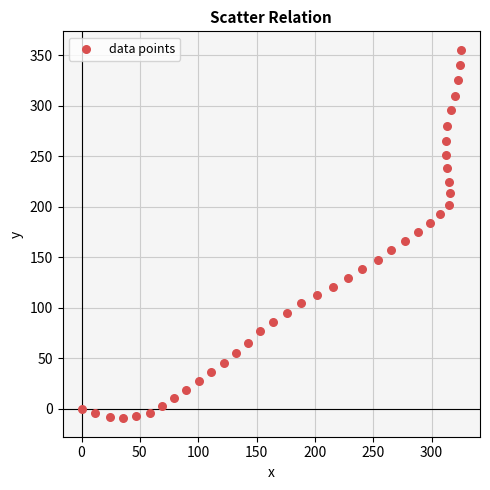

What is the range of Y values (max minus min)?

364.5